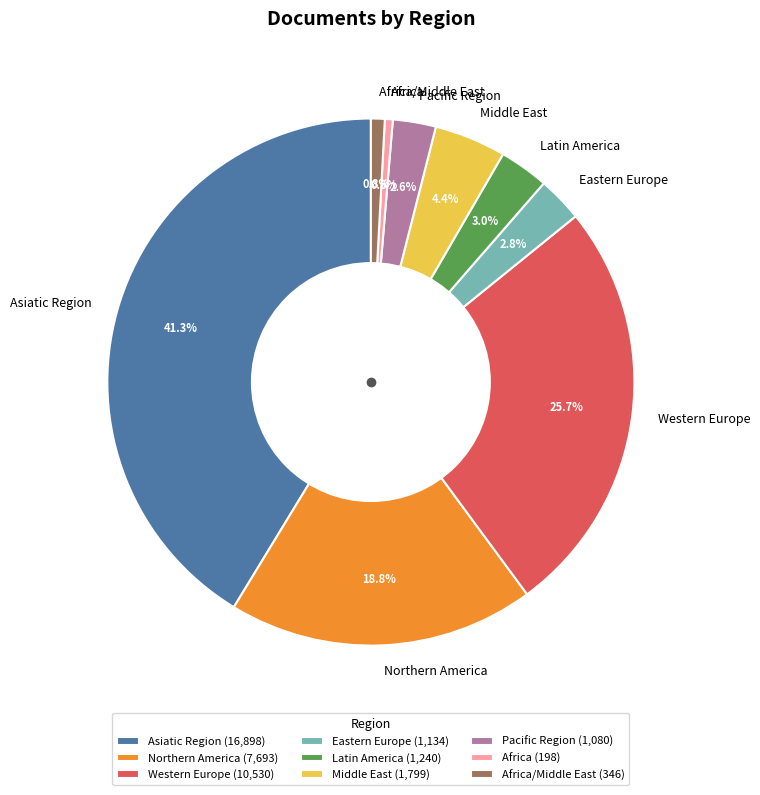

How many slices are in this pie chart?

9